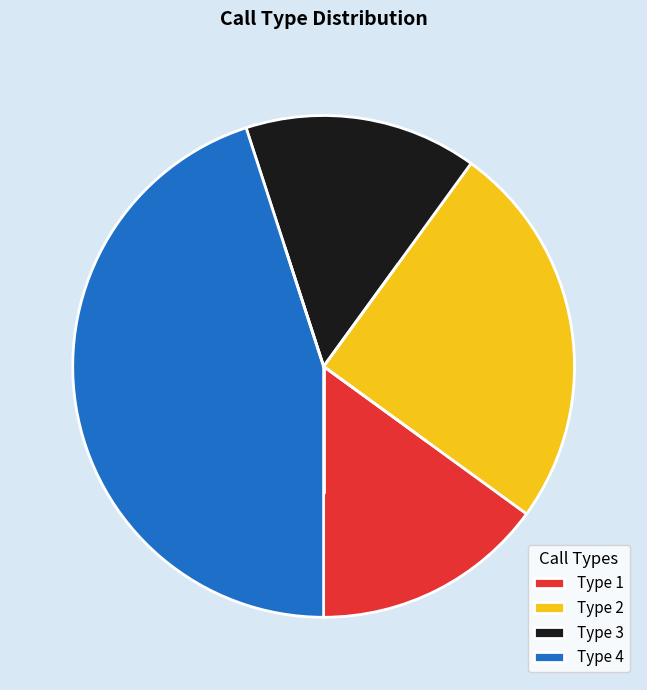

What is the largest slice in the pie chart?

Type 4